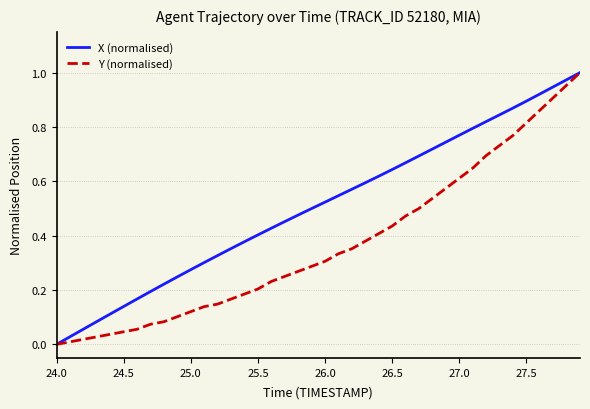

Which series has the largest total across all categories?

X (normalised)